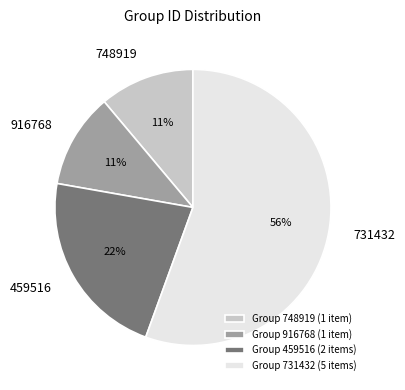

Is there a majority slice in this chart?

Yes